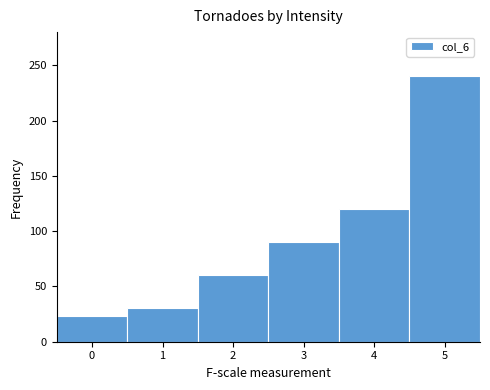

Reading left to right, list every bar in this chart as the range it spans on the x-axis followed by its height. The values are not printed on the chart, so give them approximately, as read against the axis.

-0.5 to 0.5: 25
0.5 to 1.5: 30
1.5 to 2.5: 60
2.5 to 3.5: 90
3.5 to 4.5: 120
4.5 to 5.5: 240